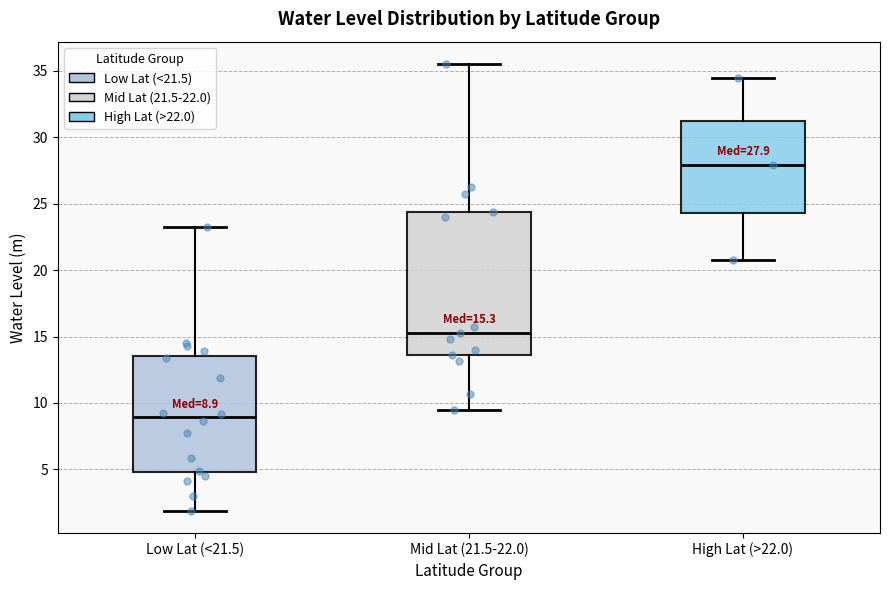

Which box's median line is the highest?

High Lat (>22.0)